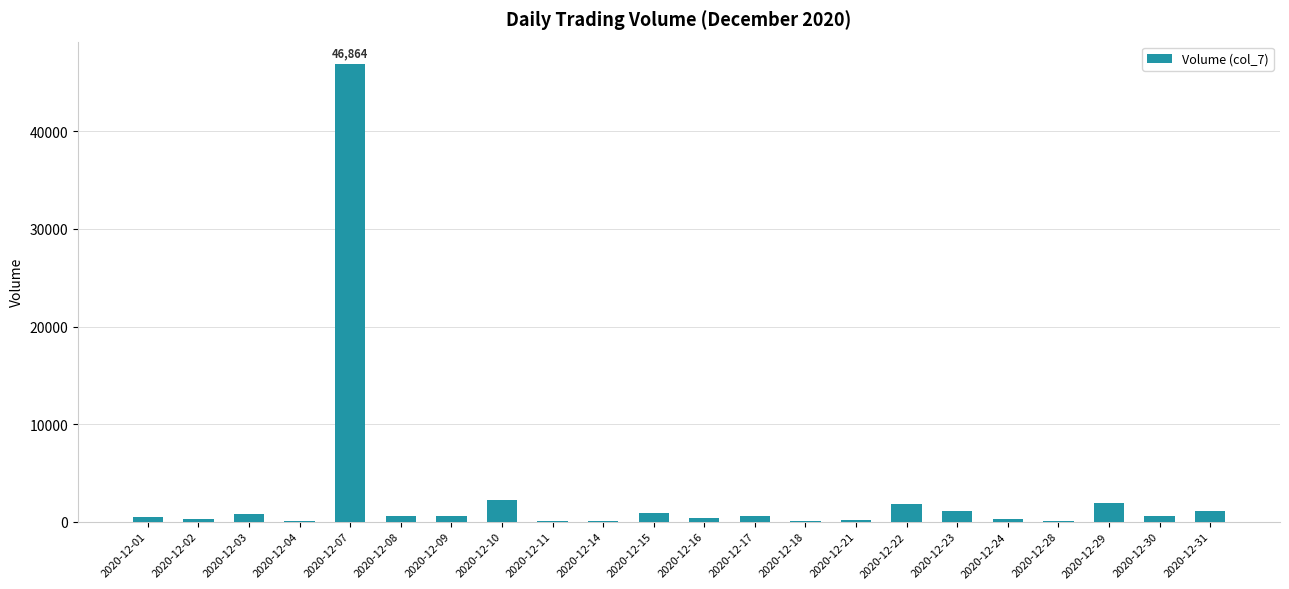

What is the change in value from 2020-12-08 to 2020-12-15?

+338